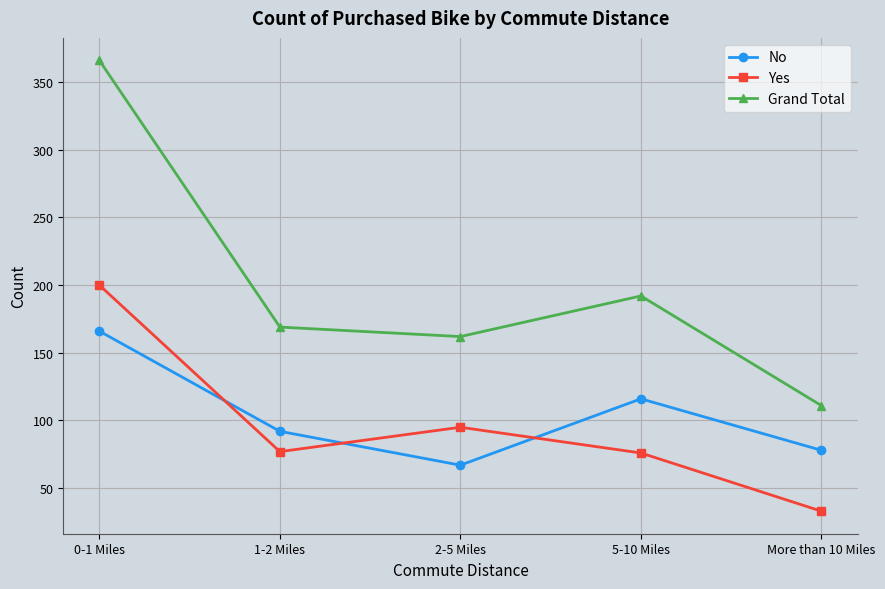

What is the average value of the Yes series?

96